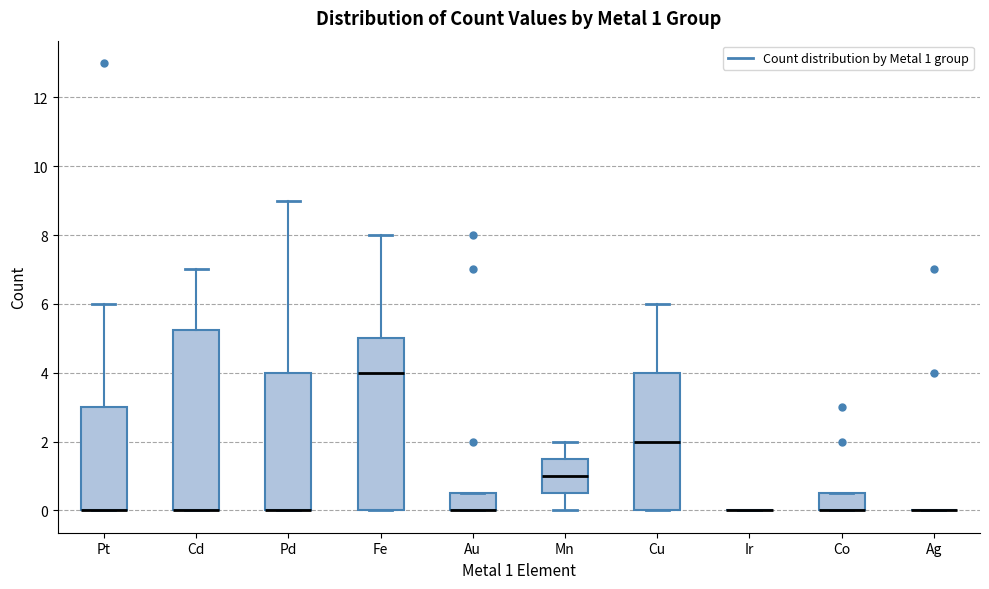

Comparing the boxes themselves (not the whiskers), which one is the tallest?

Cd